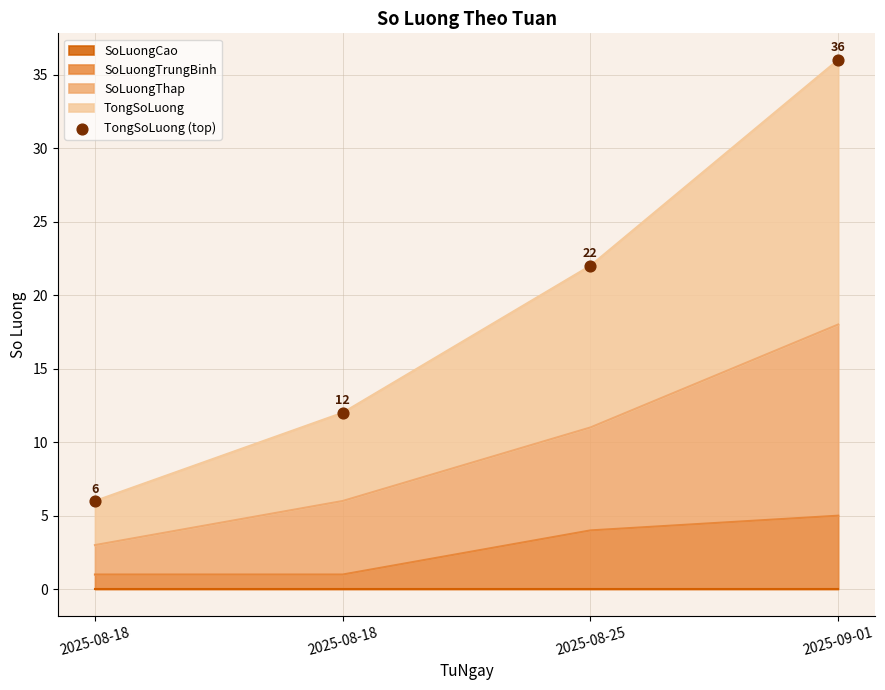

What is the change in value from 2025-08-18 to 2025-08-18?

+6